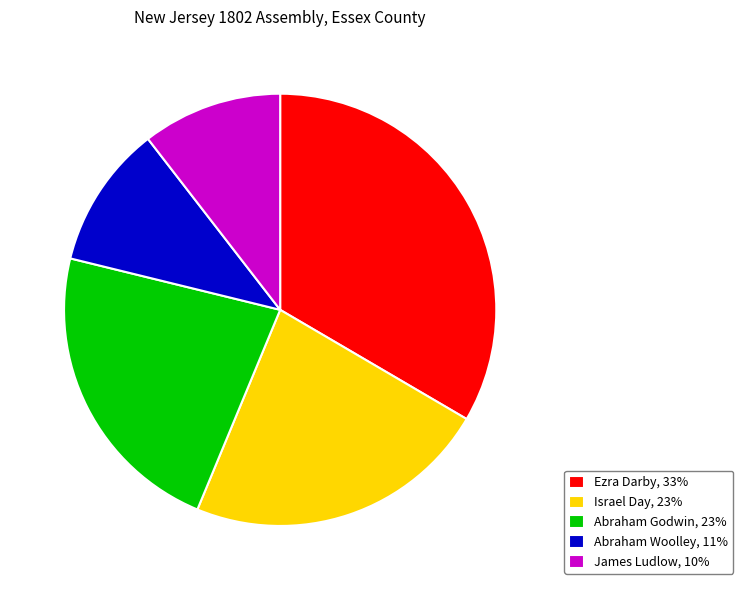

The Abraham Godwin slice represents 36% of the pie. True or false?

False